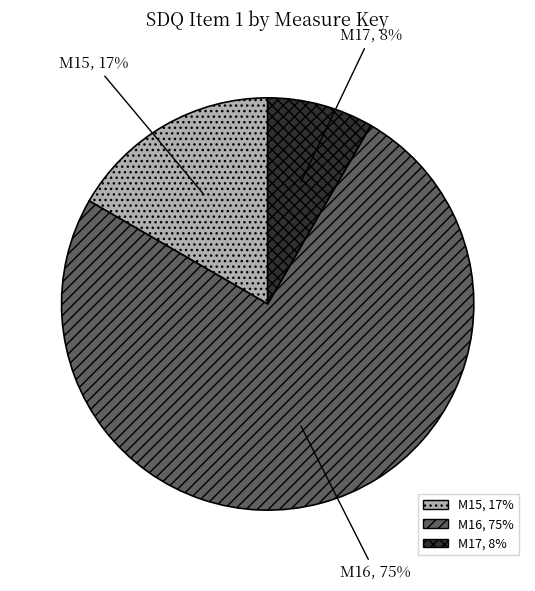

To the nearest percent, what is the difference between the M16 and M17 slice percentages?

67%